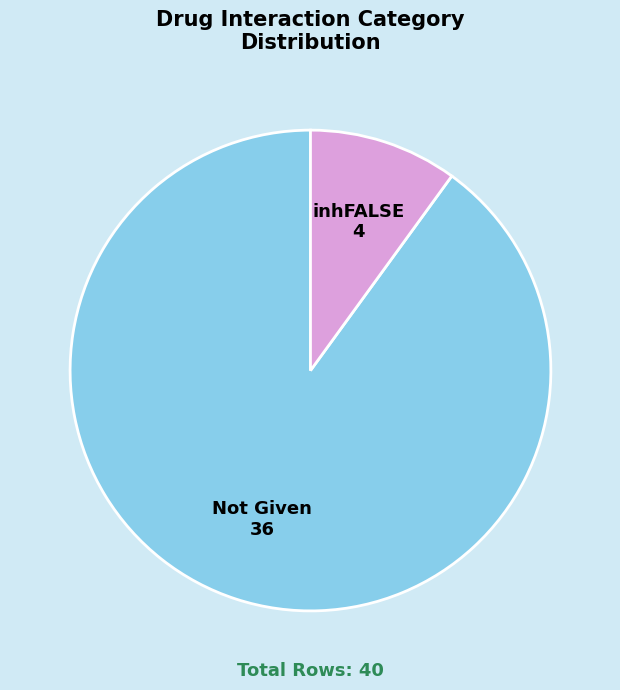

Is there any slice that represents more than half of the pie?

Yes